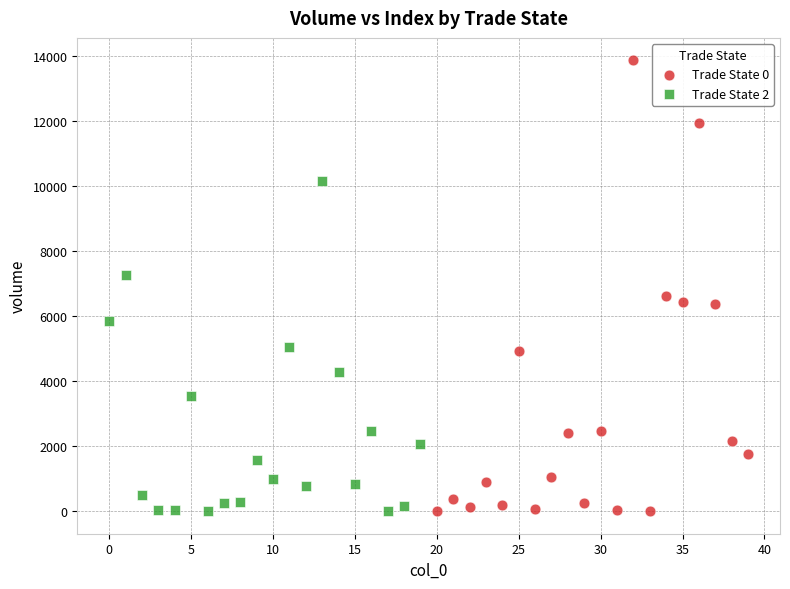

Which series reaches the maximum Y coordinate?

Trade State 0